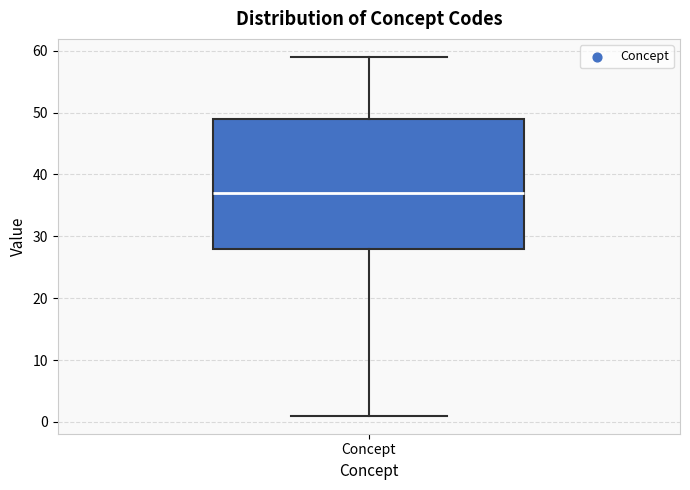

Where does the lower whisker of the box for Concept end on the y-axis? The values are not printed on the chart, so give them approximately, as read against the axis.

1